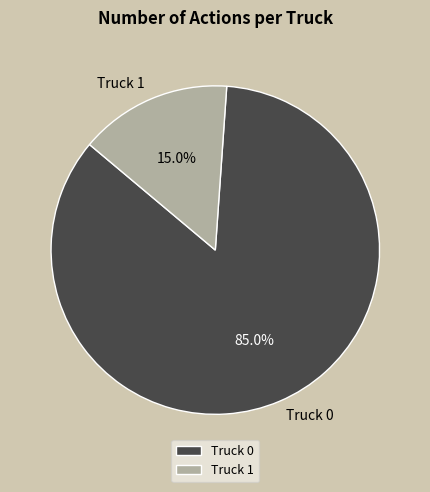

Is there any slice that represents more than half of the pie?

Yes